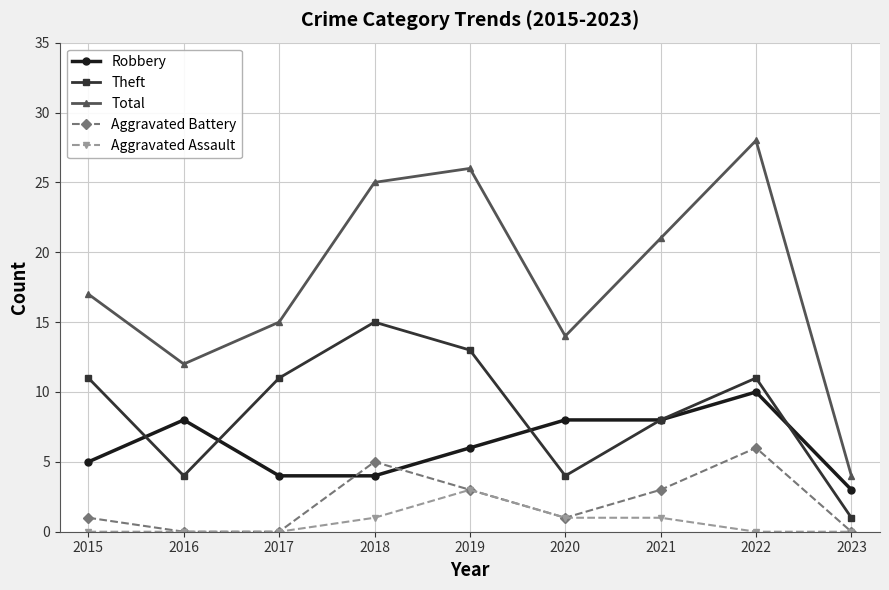

What is the minimum value for Total?

4